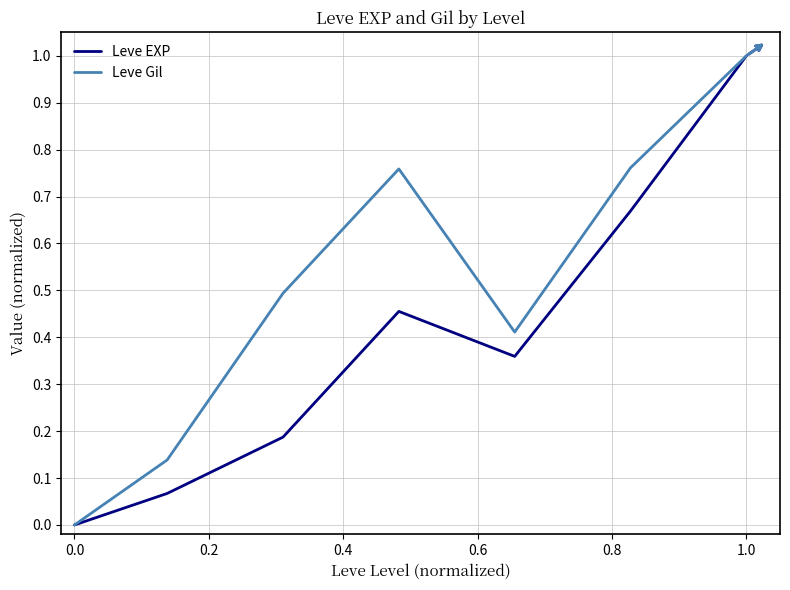

Which series has the largest total across all categories?

Leve Gil